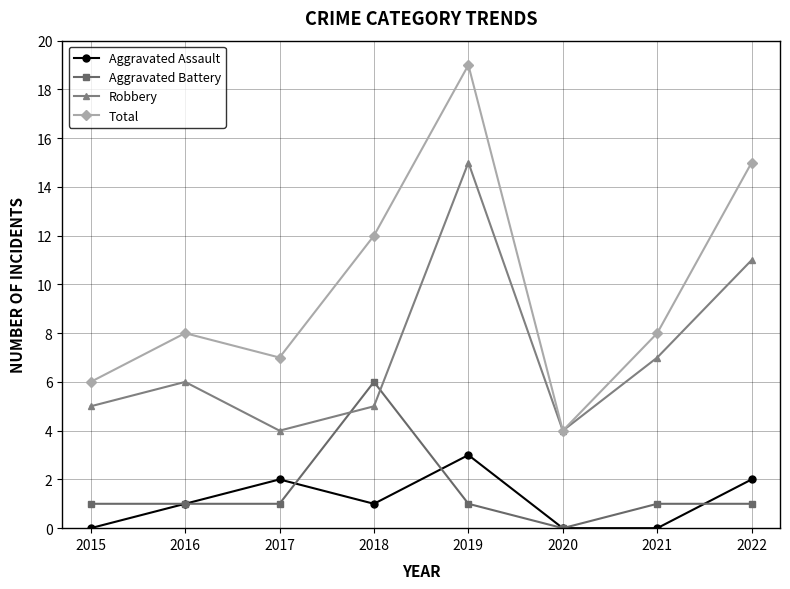

True or false: Aggravated Battery has more than 2 points higher than both neighbors.

False